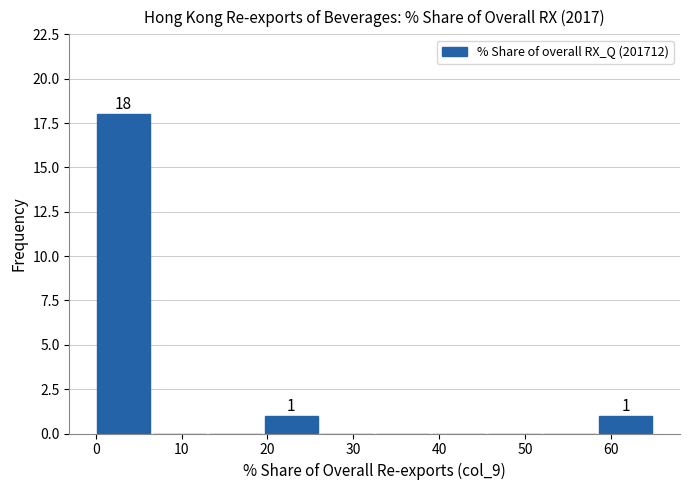

Which range on the x-axis has the tallest bar?

0 to 7